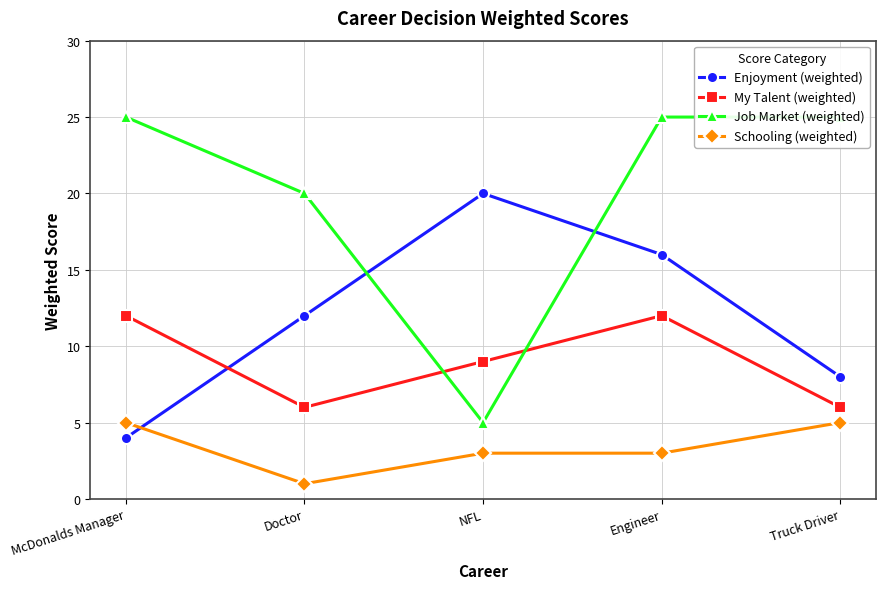

The value of Job Market (weighted) at Doctor is 20. True or false?

True